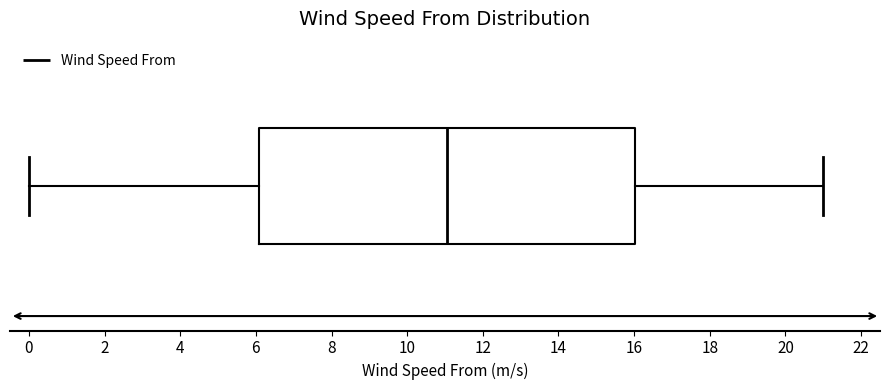

Transcribe this box plot: give where the median line is, the range the box spans, and where the two whiskers end, as read against the x-axis. The values are not printed on the chart, so give them approximately, as read against the axis.

median 11, box 6 to 16, whiskers 0 to 21